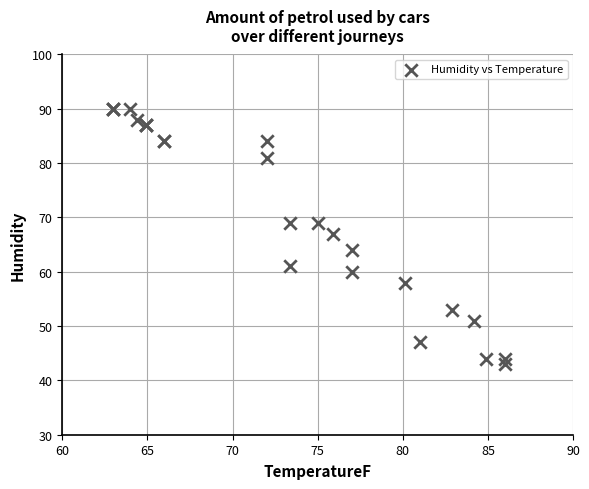

What Y value in the scatter plot is closest to 66?

67